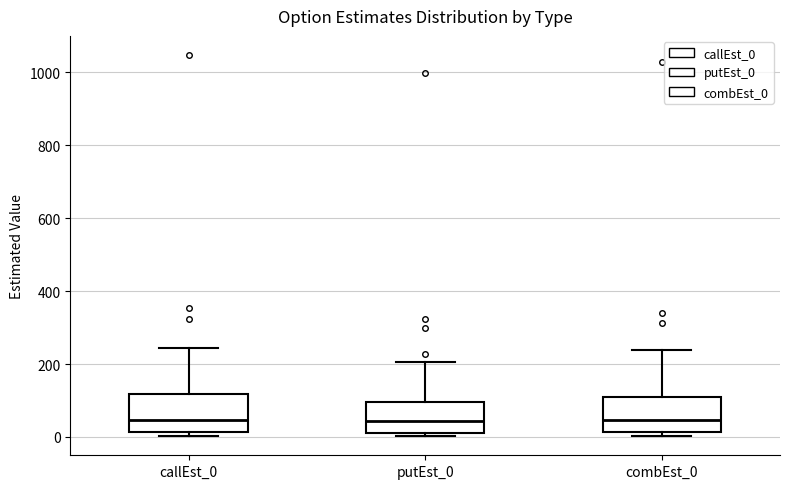

Reading left to right, transcribe this box plot: for each box, give where its median line is, the range the box spans, and where its two whiskers end, as read against the y-axis. The values are not printed on the chart, so give them approximately, as read against the axis.

callEst_0: median 40, box 20 to 120, whiskers 0 to 240
putEst_0: median 40, box 20 to 100, whiskers 0 to 200
combEst_0: median 40, box 20 to 120, whiskers 0 to 240